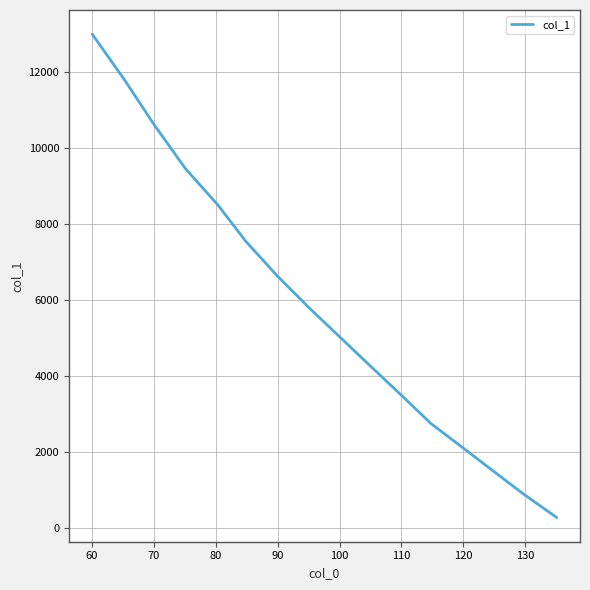

What is the maximum value shown in the chart?

13005.1